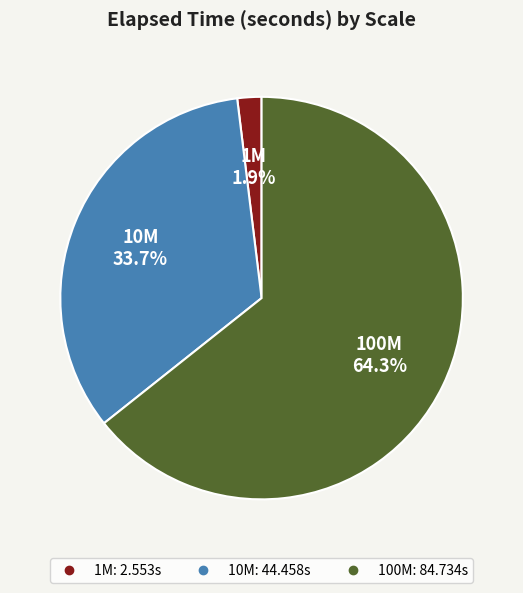

Is there any slice that represents more than half of the pie?

Yes